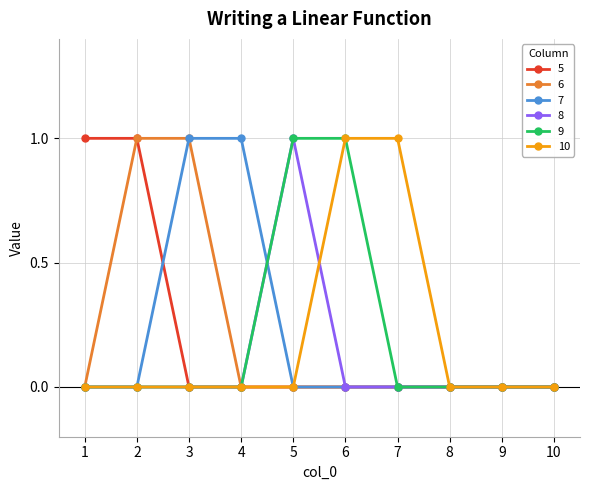

The 10 series shows 0 at 2. True or false?

True